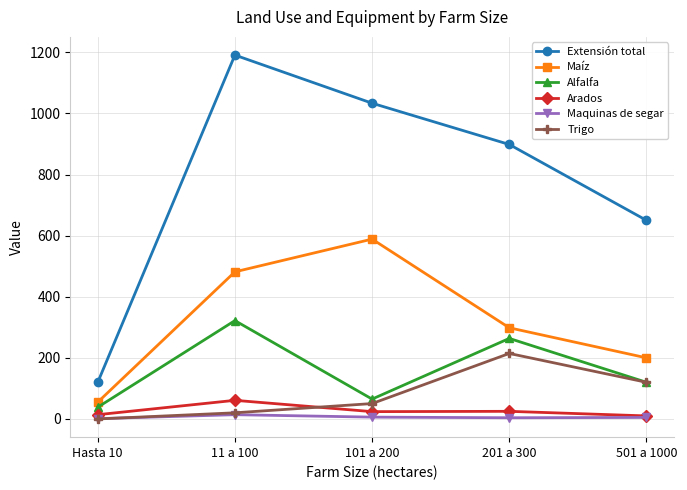

What value does the Maquinas de segar series have at 11 a 100?

14.0